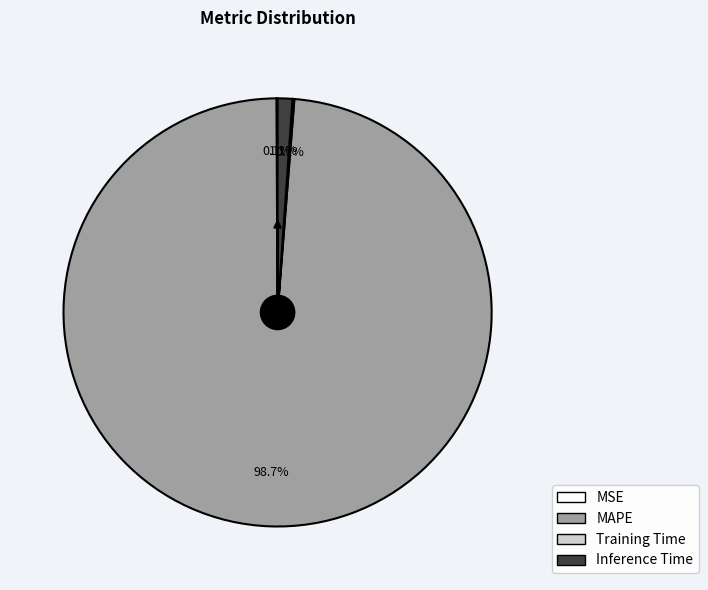

Is there any slice that represents more than half of the pie?

Yes